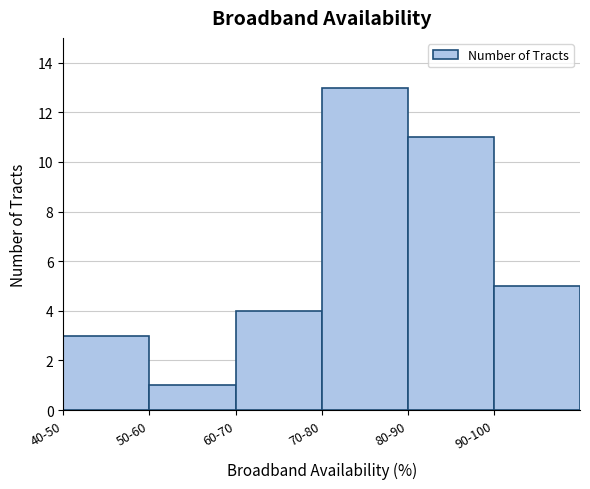

Reading left to right, transcribe all the data shown in this chart.

3	1	4	13	11	5